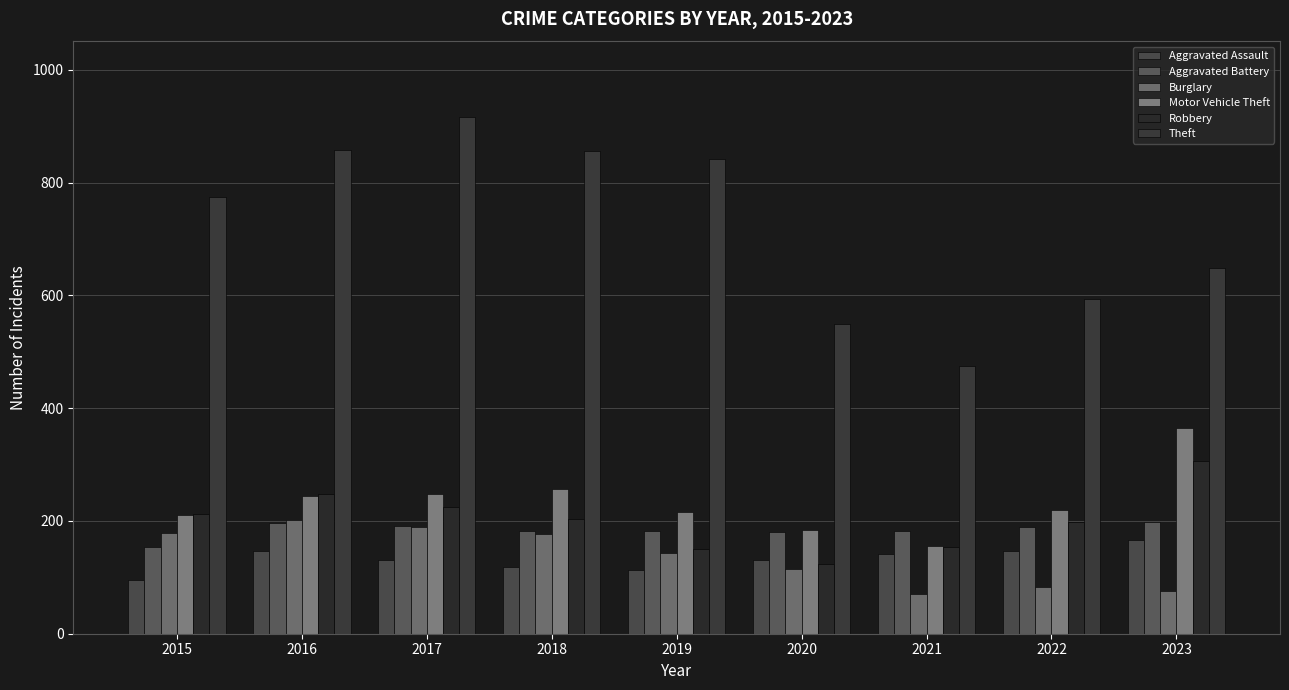

How many data points does each series have?

9